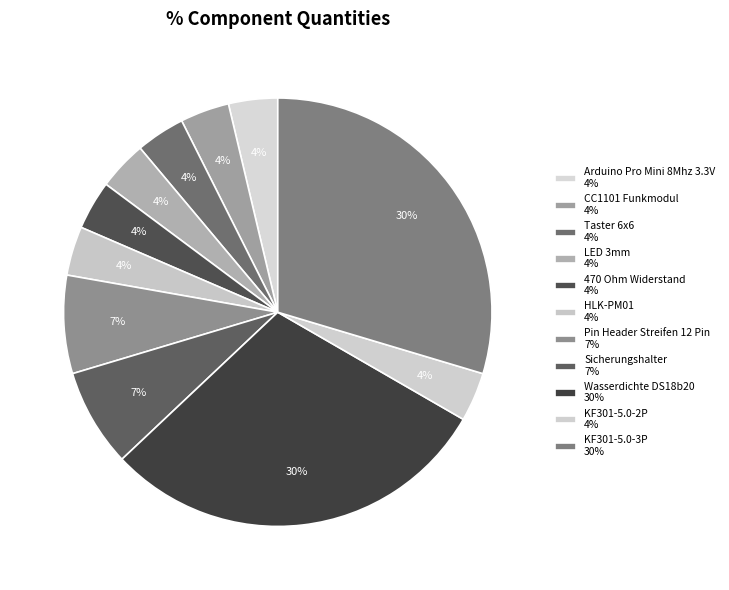

Is there a majority slice in this chart?

No